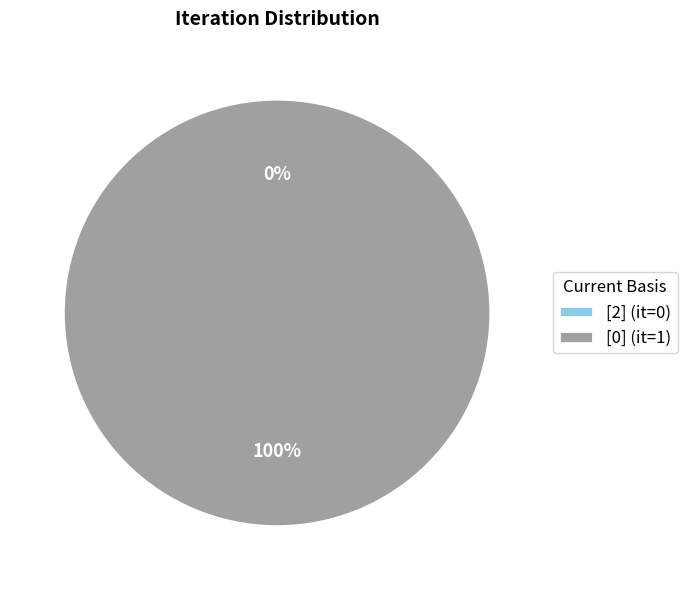

How many segments does this pie chart have?

2